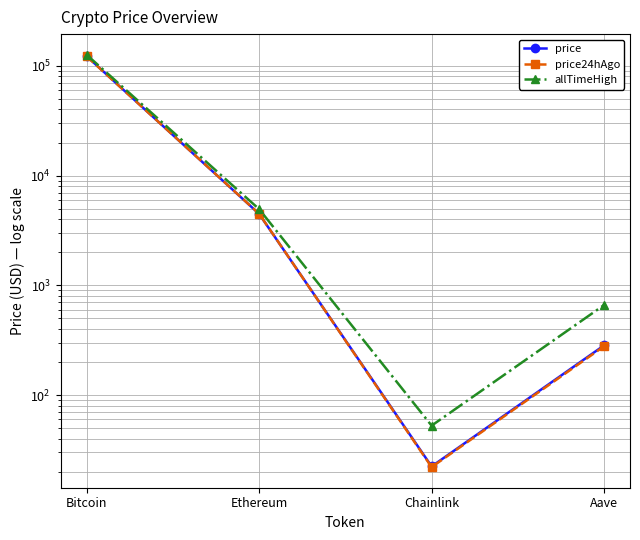

Reading right to left, list all the values displayed in this chart.

price: Aave=284.0	Chainlink=22.4	Ethereum=4476.8	Bitcoin=122448.0
price24hAgo: Aave=278.4	Chainlink=22.1	Ethereum=4488.1	Bitcoin=121908.0
allTimeHigh: Aave=661.7	Chainlink=52.7	Ethereum=4946.1	Bitcoin=126080.0